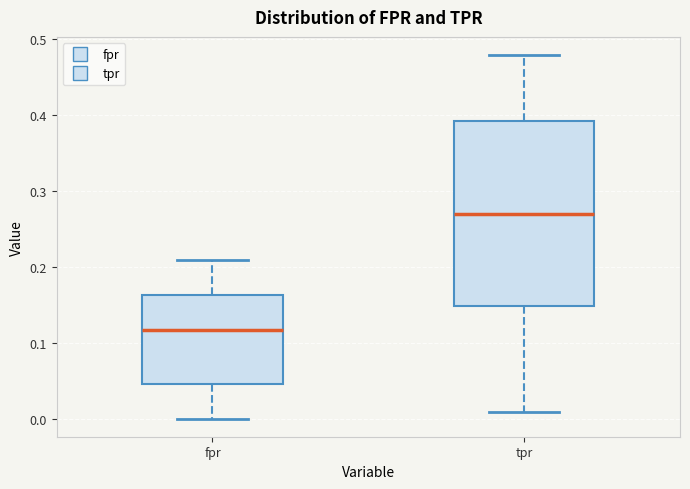

Which box has the highest median line?

tpr